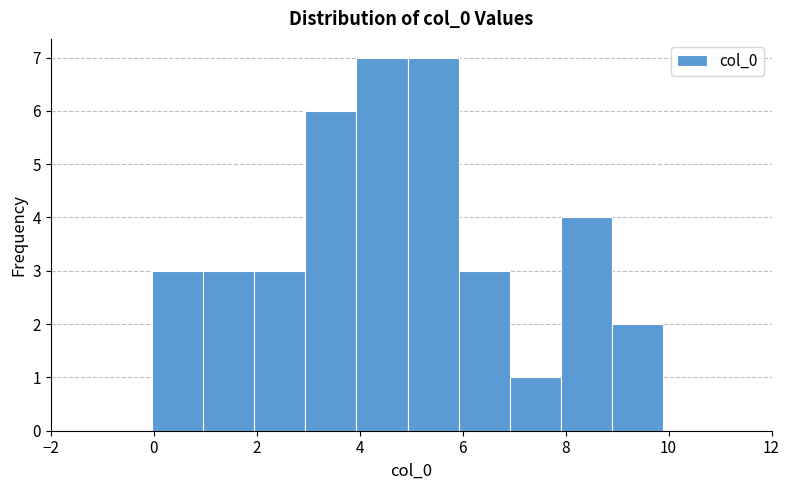

Reading left to right, transcribe this chart: for each bar, give the range it covers on the x-axis and its height. Neither the bar edges nor the heights are printed on the chart, so give them approximately, as read against the axes.

0.0 to 1.0: 3
1.0 to 2.0: 3
2.0 to 3.0: 3
3.0 to 4.0: 6
4.0 to 5.0: 7
5.0 to 6.0: 7
6.0 to 7.0: 3
7.0 to 8.0: 1
8.0 to 9.0: 4
9.0 to 9.8: 2